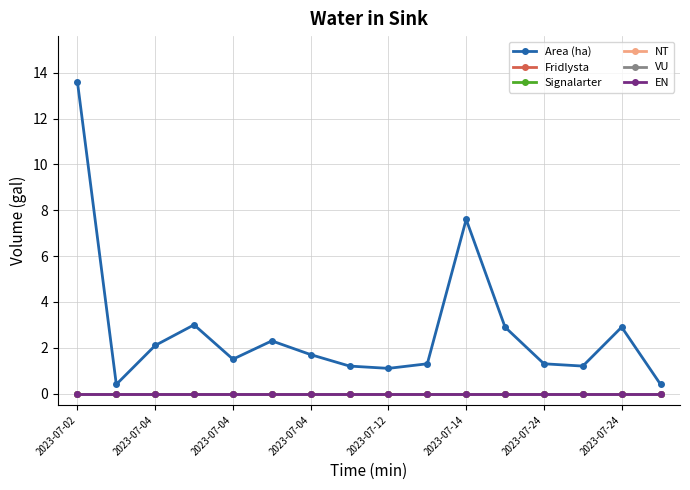

Reading left to right, transcribe all the data shown in this chart.

Area (ha): 13.6	0.4	2.1	3.0	1.5	2.3	1.7	1.2	1.1	1.3	7.6	2.9	1.3	1.2	2.9	0.4
Fridlysta: 0.0	0.0	0.0	0.0	0.0	0.0	0.0	0.0	0.0	0.0	0.0	0.0	0.0	0.0	0.0	0.0
Signalarter: 0.0	0.0	0.0	0.0	0.0	0.0	0.0	0.0	0.0	0.0	0.0	0.0	0.0	0.0	0.0	0.0
NT: 0.0	0.0	0.0	0.0	0.0	0.0	0.0	0.0	0.0	0.0	0.0	0.0	0.0	0.0	0.0	0.0
VU: 0.0	0.0	0.0	0.0	0.0	0.0	0.0	0.0	0.0	0.0	0.0	0.0	0.0	0.0	0.0	0.0
EN: 0.0	0.0	0.0	0.0	0.0	0.0	0.0	0.0	0.0	0.0	0.0	0.0	0.0	0.0	0.0	0.0